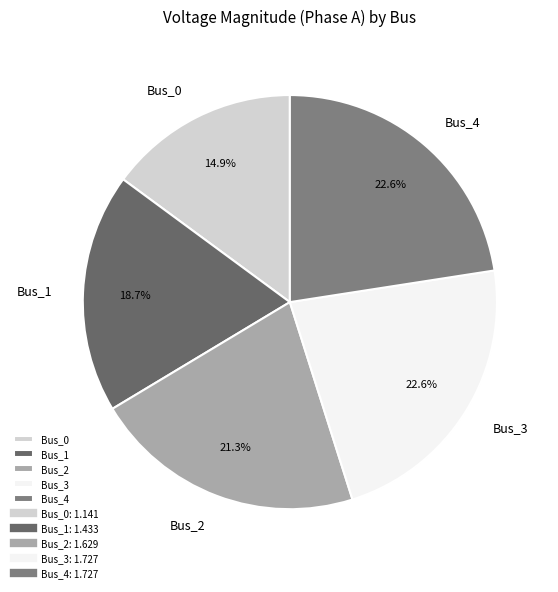

How many slices are in this pie chart?

5